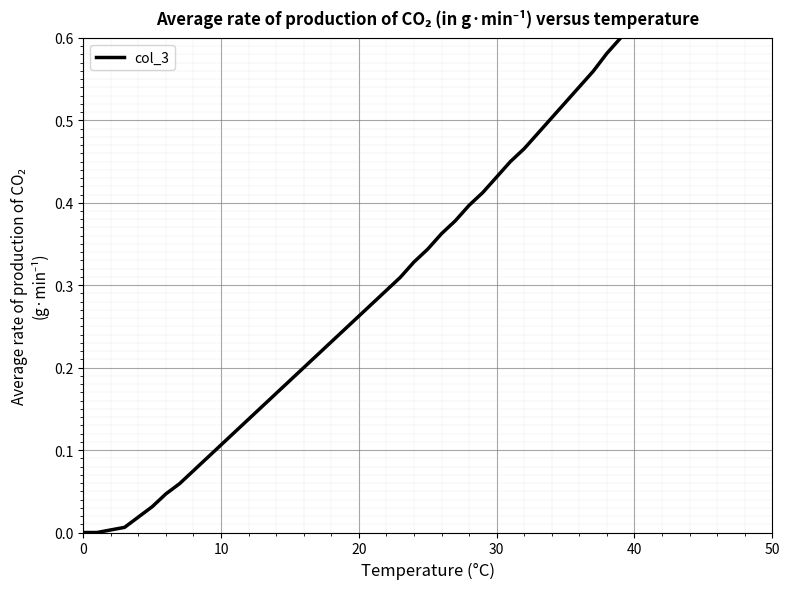

Does the chart have visible grid lines?

Yes